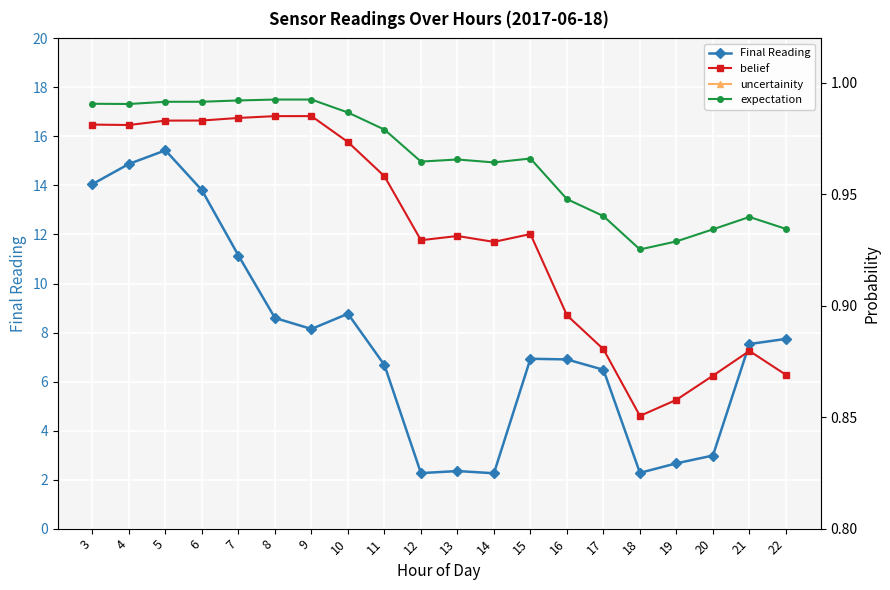

How many interior local valleys does the uncertainity series have?

4